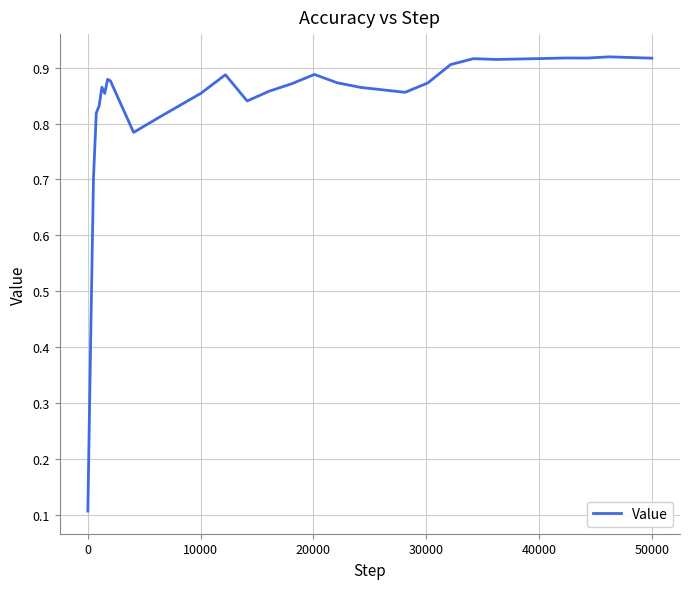

Does the chart display data point markers on the line(s)?

No